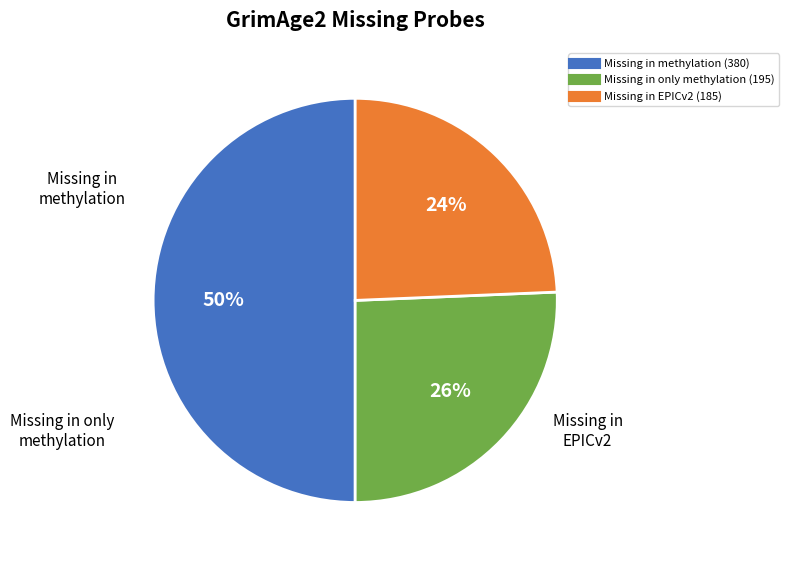

How many slices are in this pie chart?

3